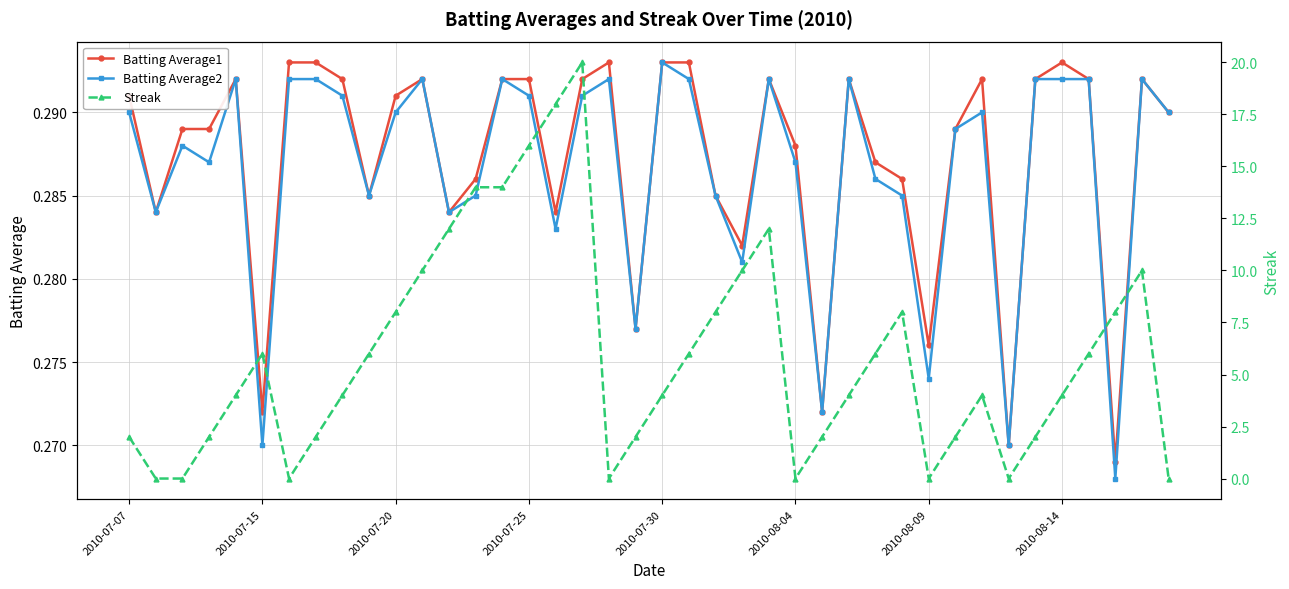

True or false: Batting Average1 has a value of 0.2 at 2010-08-09.

False